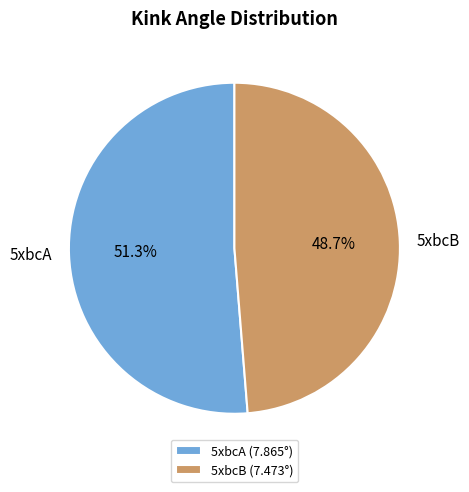

Which category accounts for the majority?

5xbcA